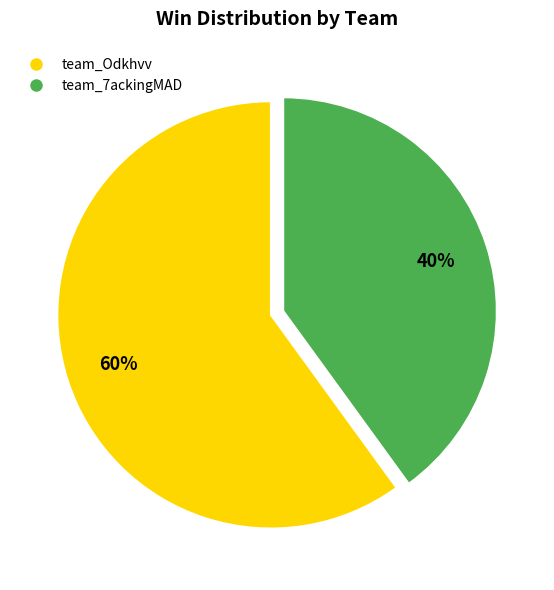

Rank the categories by value from highest to lowest.

team_Odkhvv, team_7ackingMAD